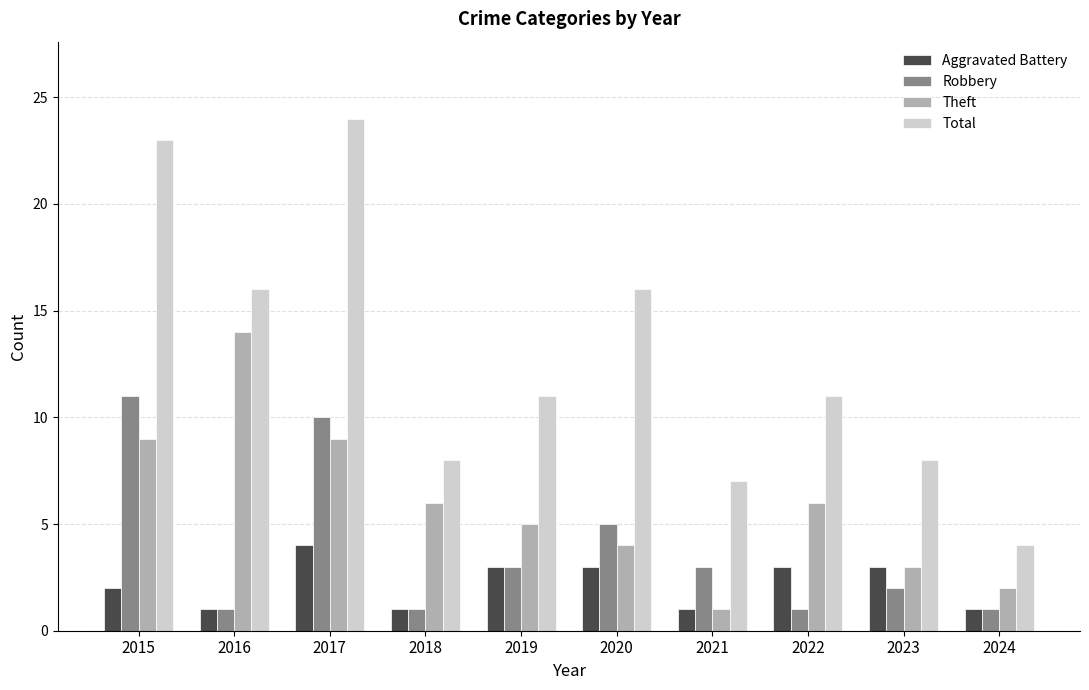

Which series changed the most between 2020 and 2022?

Total